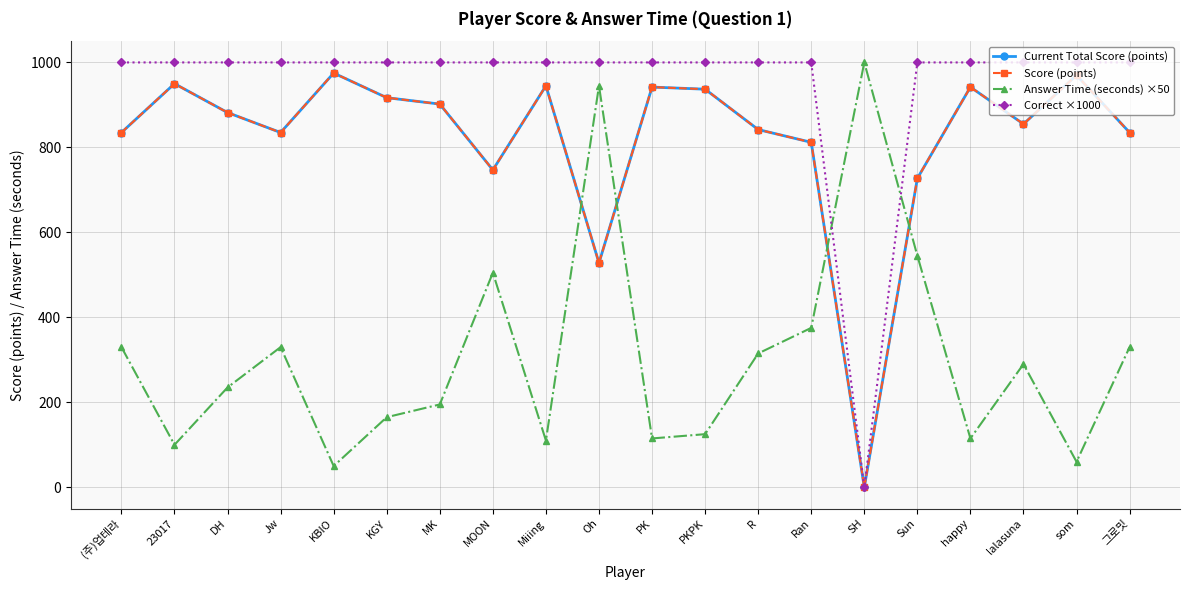

Is this an area chart (filled region under the line)?

No